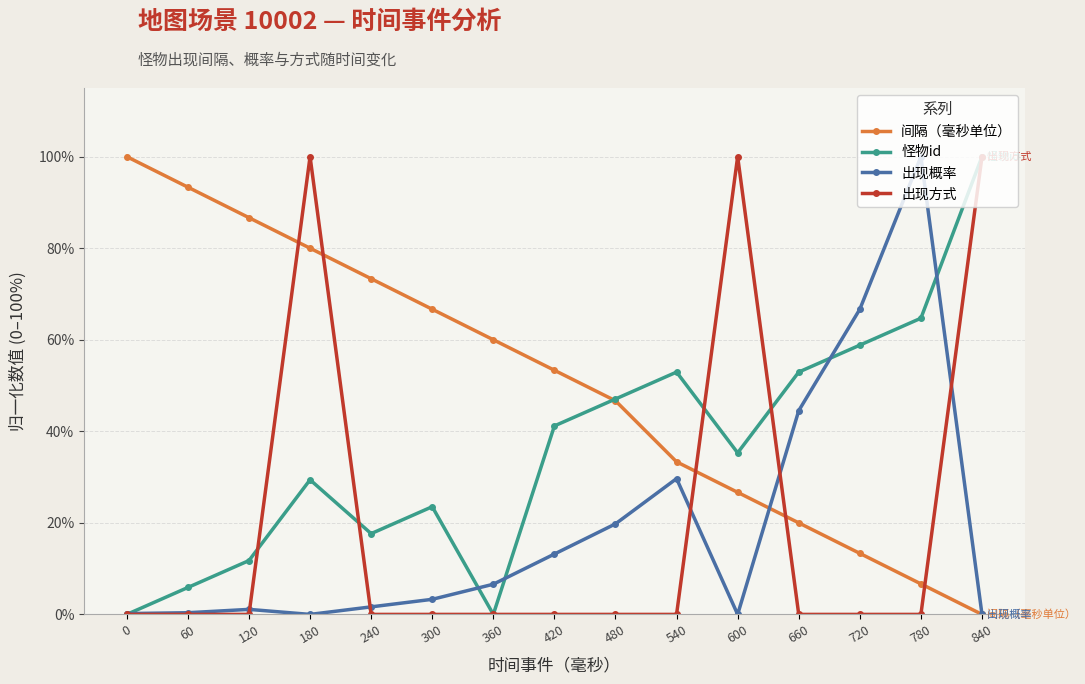

After their last crossing, which series has the higher values: 出现方式 or 间隔（毫秒单位）?

出现方式